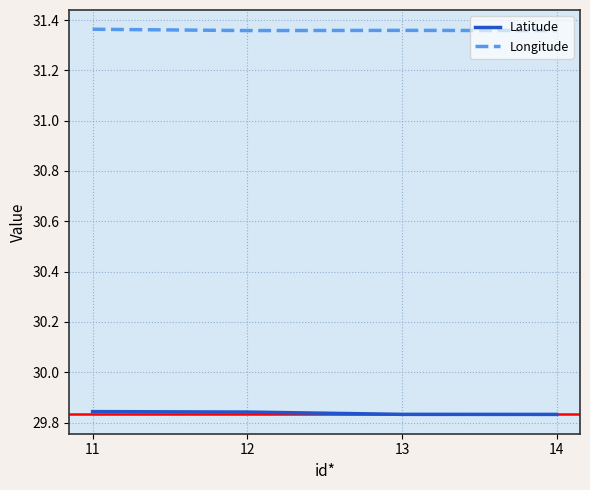

True or false: Latitude and Longitude cross at least once.

False